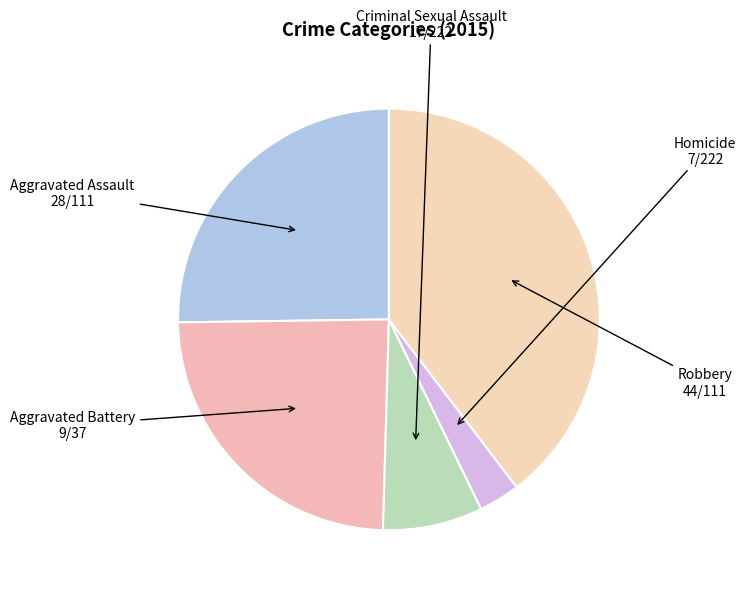

Count the number of slices in the pie.

5